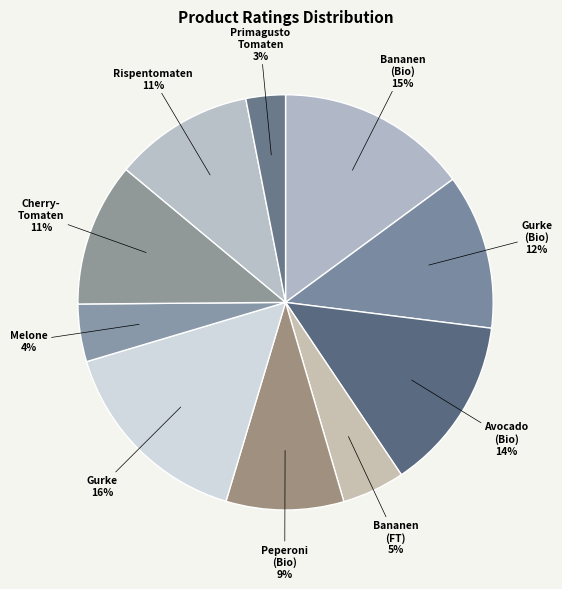

To the nearest percent, what is the difference between the largest and smallest slice percentages?

13%